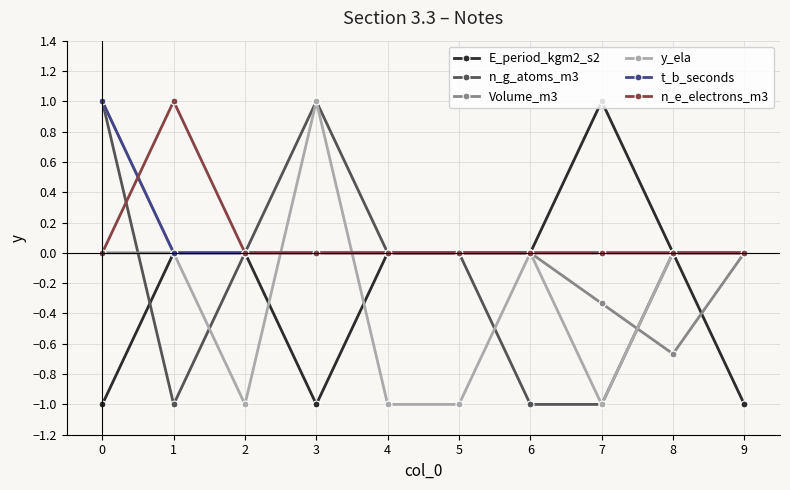

The value of E_period_kgm2_s2 at 0 is -0.3. True or false?

False